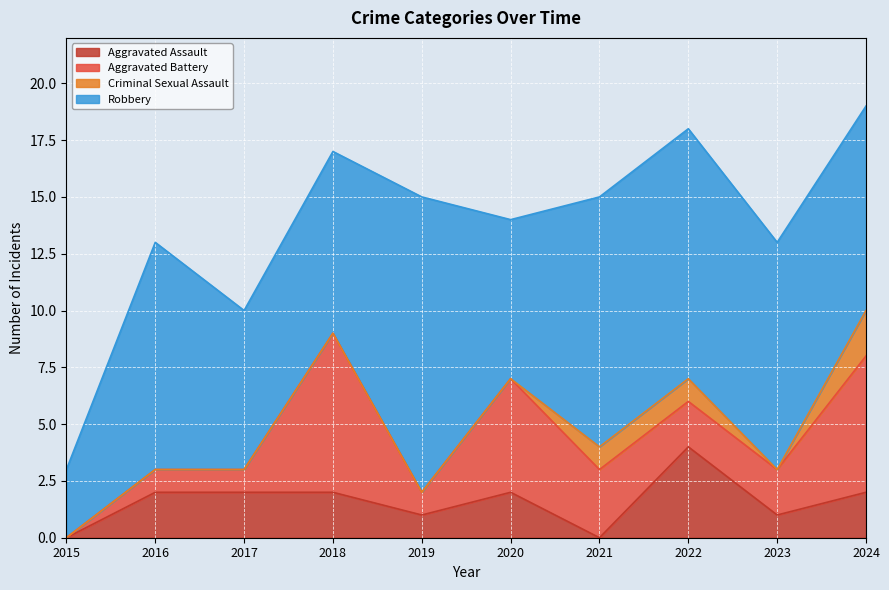

The Criminal Sexual Assault series shows 2 at 2024. True or false?

True